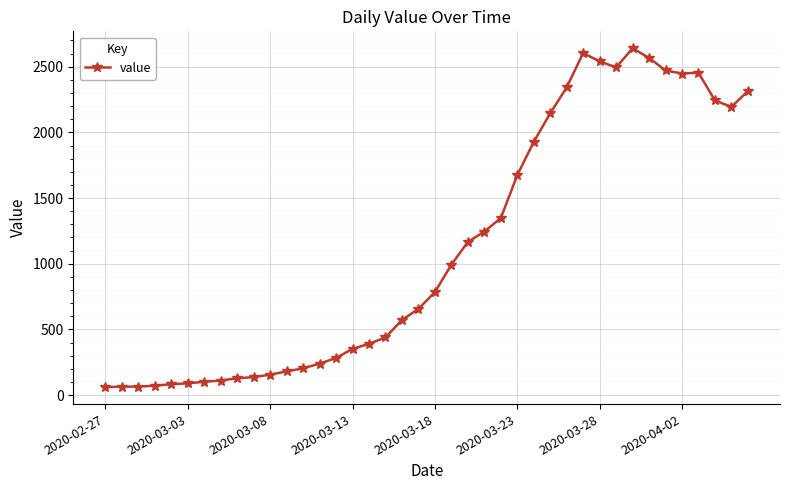

How many categories are shown in the chart?

40